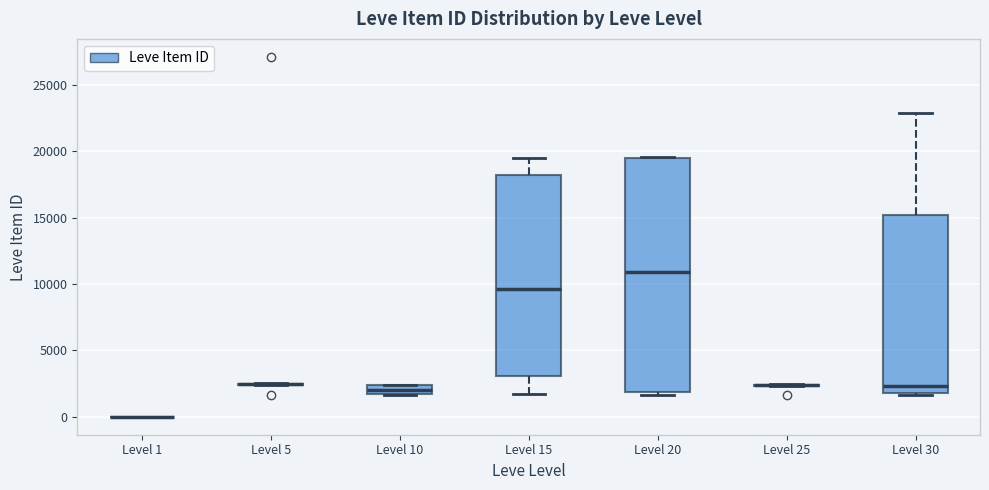

Comparing the boxes themselves (not the whiskers), which one is the tallest?

Level 20